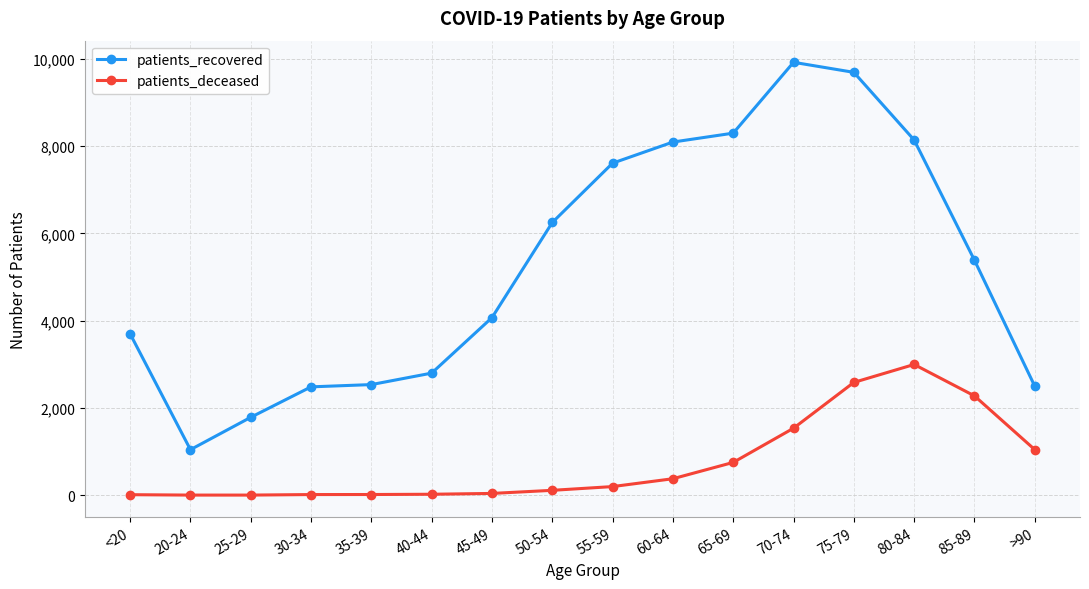

What is the sum of all patients_recovered values?

84327